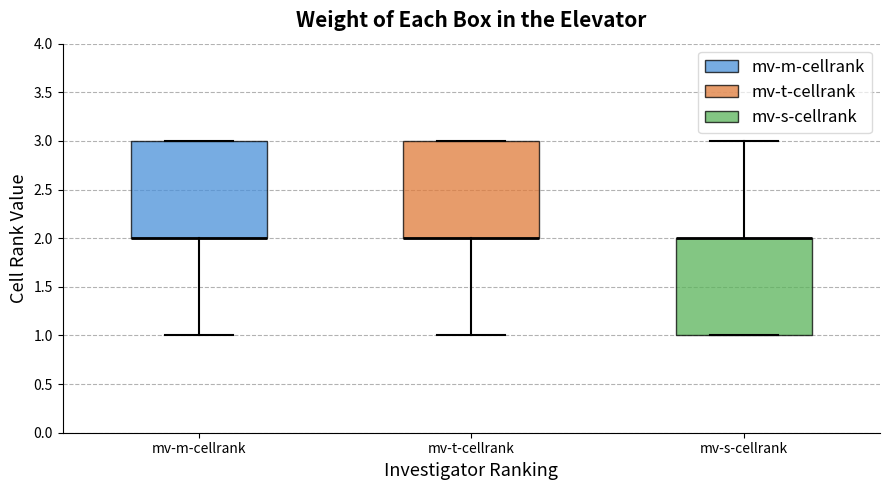

Reading left to right, read every box against the y-axis: the position of its median line, the range the box covers, and the ends of its whiskers. The values are not printed on the chart, so give them approximately, as read against the axis.

mv-m-cellrank: median 2 (drawn on the box's lower edge), box 2 to 3, whiskers 1 to 3
mv-t-cellrank: median 2 (drawn on the box's lower edge), box 2 to 3, whiskers 1 to 3
mv-s-cellrank: median 2 (drawn on the box's upper edge), box 1 to 2, whiskers 1 to 3